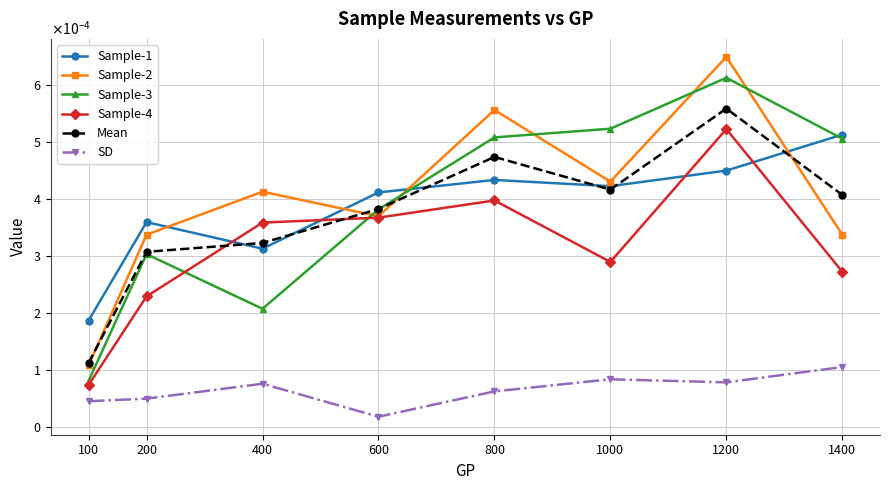

What are all the series names shown in the legend?

Sample-1, Sample-2, Sample-3, Sample-4, Mean, SD